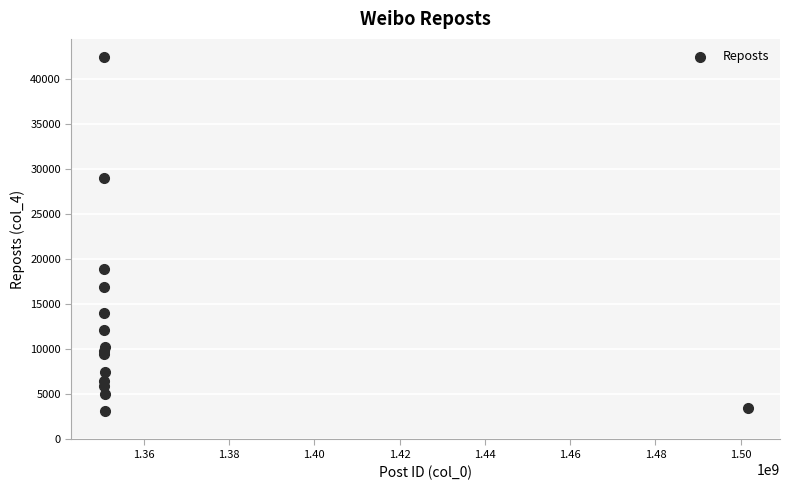

What Y value in the scatter plot is closest to 22853?

18884